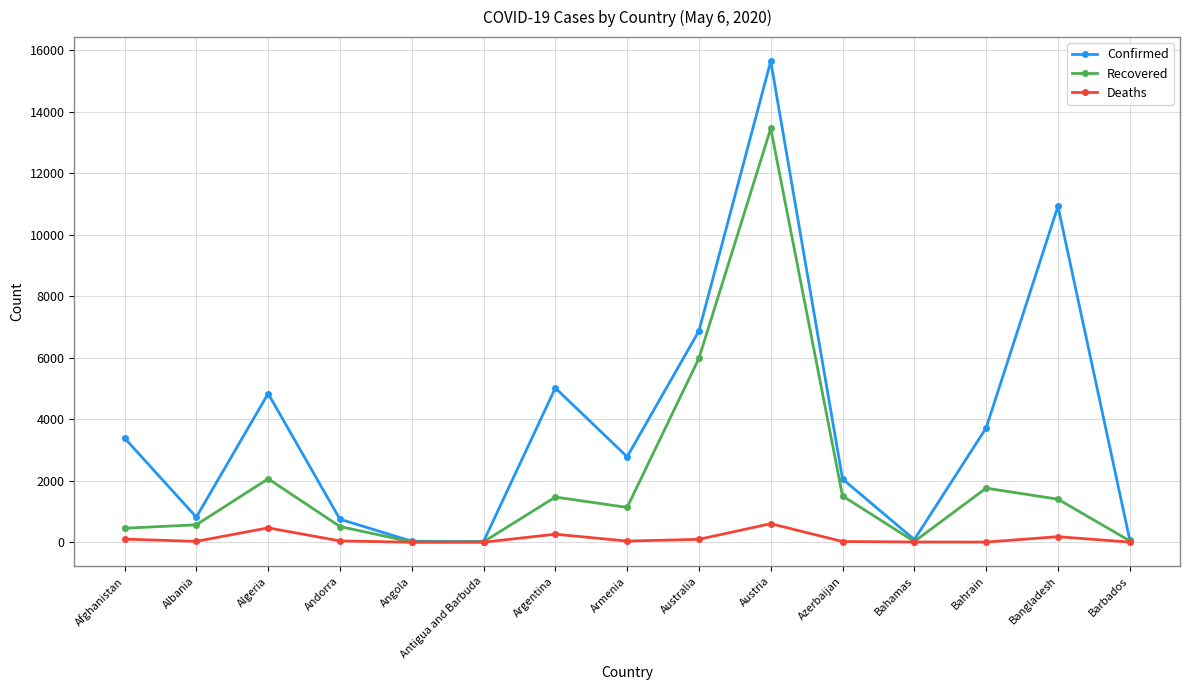

What is the value of the Deaths point at the 12th from the left?

11